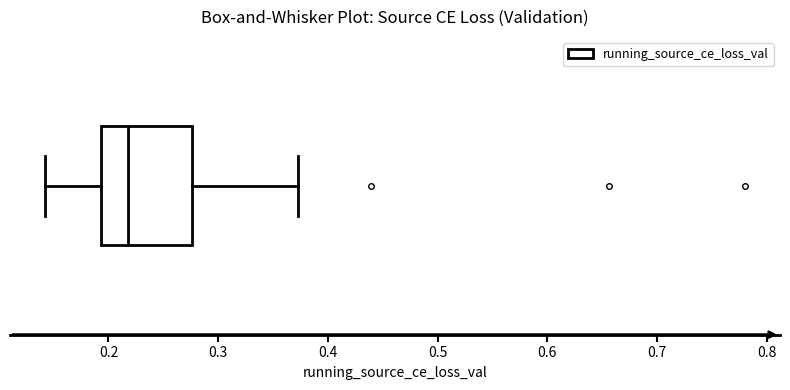

Read this box plot against the x-axis: the position of the median line, the range covered by the box, and the ends of both whiskers. The values are not printed on the chart, so give them approximately, as read against the axis.

median 0.22, box 0.19 to 0.28, whiskers 0.14 to 0.37